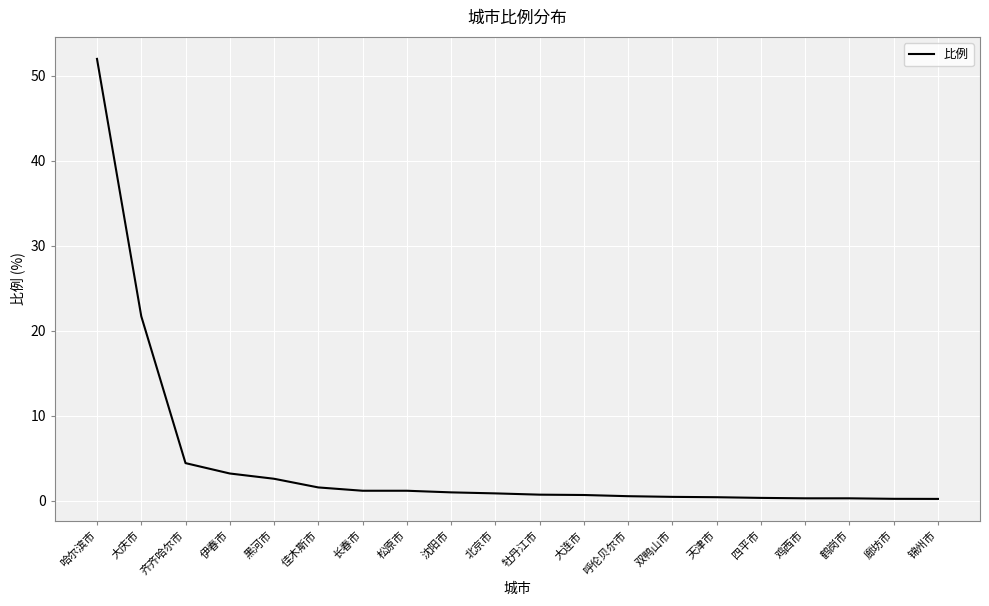

What is the sum of all values?

93.9